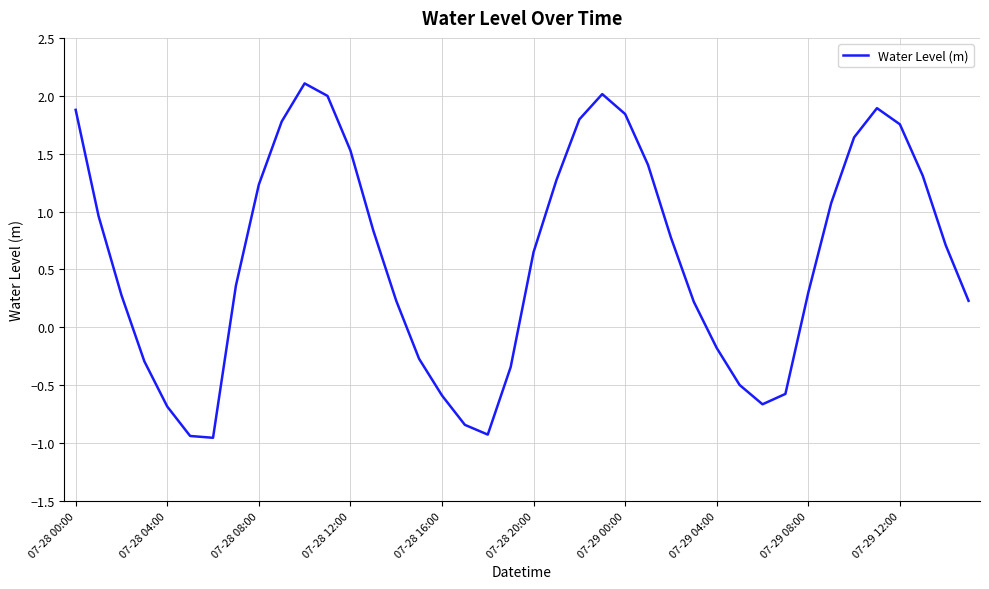

What is the maximum value shown in the chart?

2.1